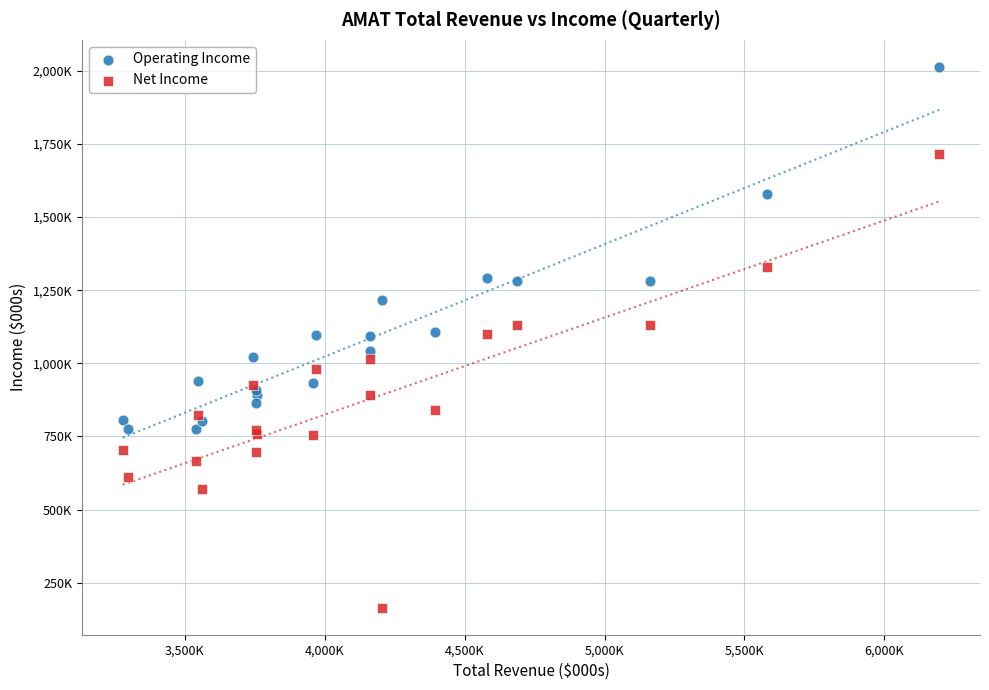

What are all the series names shown in the legend?

Operating Income, Net Income